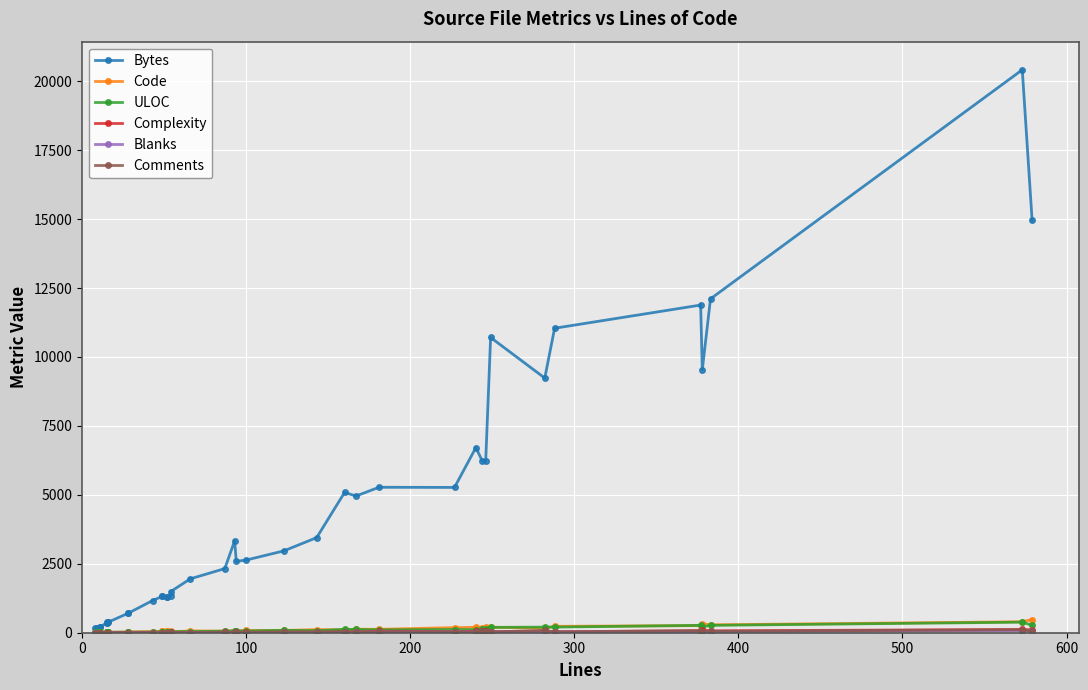

True or false: Bytes and Comments intersect in this chart.

False